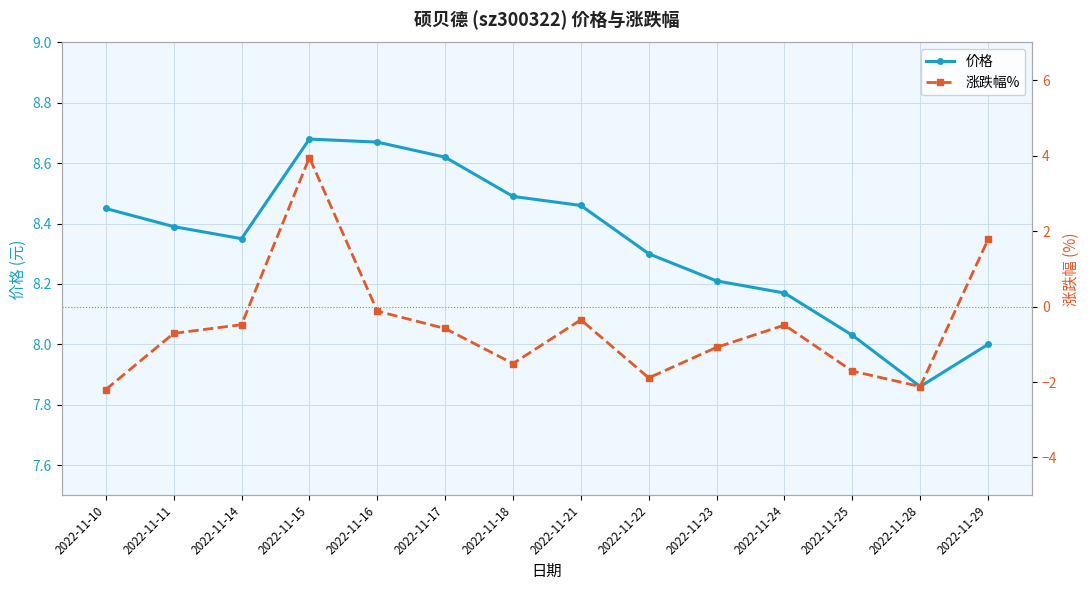

At which label does 涨跌幅% reach its peak?

2022-11-15